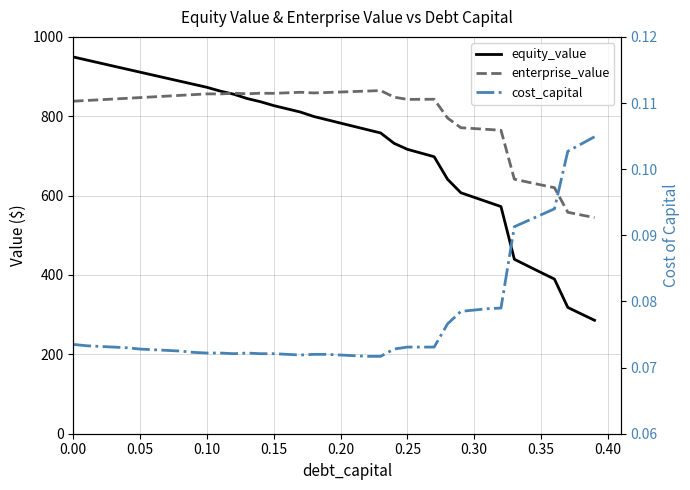

True or false: enterprise_value and cost_capital intersect in this chart.

False